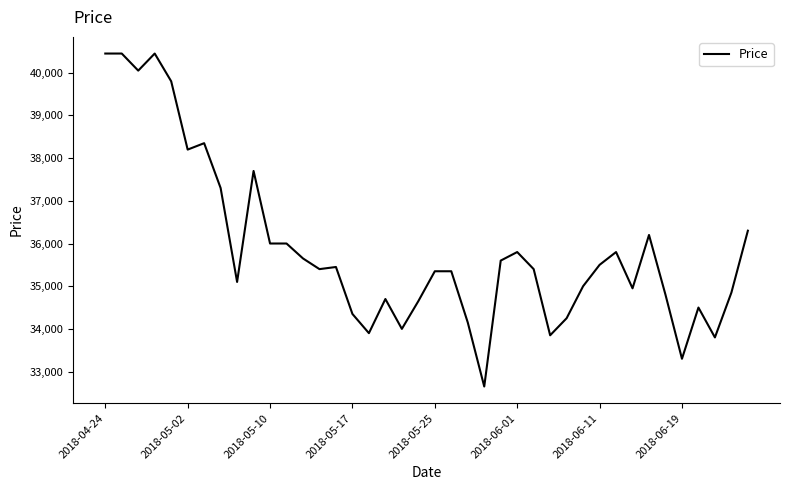

What is the difference between the maximum and minimum values?

7800